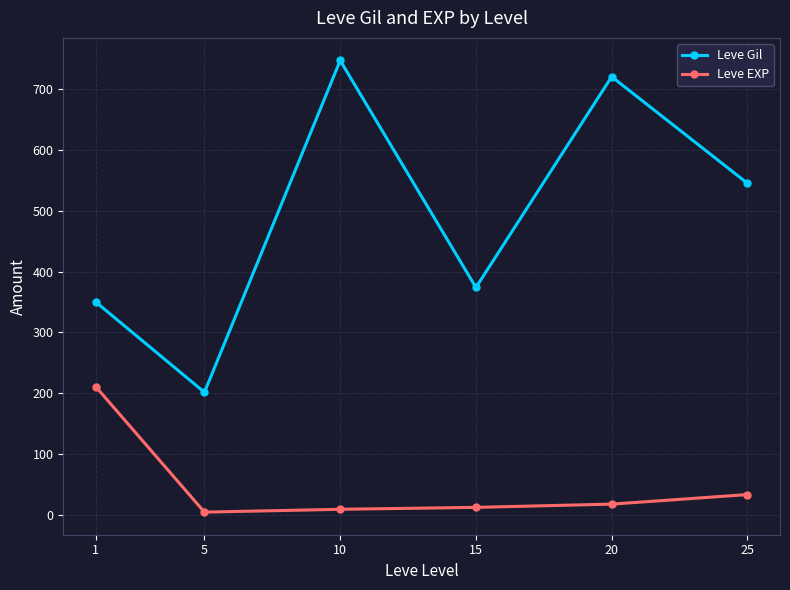

At which label does Leve Gil first exceed 545?

10